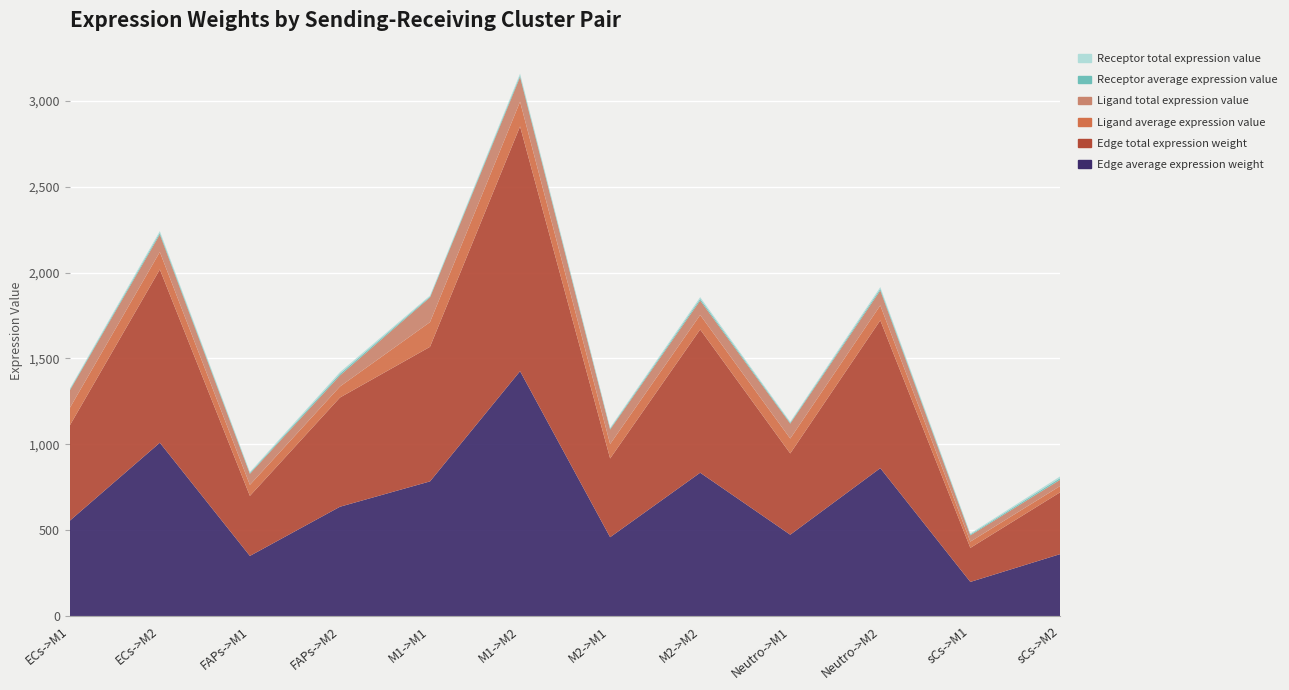

Reading right to left, what are all the values shown in this chart?

Edge average expression weight: sCs->M2=360.7	sCs->M1=198.3	Neutro->M2=860.9	Neutro->M1=473.3	M2->M2=834.4	M2->M1=458.7	M1->M2=1425.7	M1->M1=783.8	FAPs->M2=636.1	FAPs->M1=349.7	ECs->M2=1009.1	ECs->M1=554.7
Edge total expression weight: sCs->M2=360.7	sCs->M1=198.3	Neutro->M2=860.9	Neutro->M1=473.3	M2->M2=834.4	M2->M1=458.7	M1->M2=1425.7	M1->M1=783.8	FAPs->M2=636.1	FAPs->M1=349.7	ECs->M2=1009.1	ECs->M1=554.7
Ligand average expression value: sCs->M2=36.4	sCs->M1=36.4	Neutro->M2=86.9	Neutro->M1=86.9	M2->M2=84.2	M2->M1=84.2	M1->M2=143.9	M1->M1=143.9	FAPs->M2=64.2	FAPs->M1=64.2	ECs->M2=101.9	ECs->M1=101.9
Ligand total expression value: sCs->M2=36.4	sCs->M1=36.4	Neutro->M2=86.9	Neutro->M1=86.9	M2->M2=84.2	M2->M1=84.2	M1->M2=143.9	M1->M1=143.9	FAPs->M2=64.2	FAPs->M1=64.2	ECs->M2=101.9	ECs->M1=101.9
Receptor average expression value: sCs->M2=9.9	sCs->M1=5.4	Neutro->M2=9.9	Neutro->M1=5.4	M2->M2=9.9	M2->M1=5.4	M1->M2=9.9	M1->M1=5.4	FAPs->M2=9.9	FAPs->M1=5.4	ECs->M2=9.9	ECs->M1=5.4
Receptor total expression value: sCs->M2=9.9	sCs->M1=5.4	Neutro->M2=9.9	Neutro->M1=5.4	M2->M2=9.9	M2->M1=5.4	M1->M2=9.9	M1->M1=5.4	FAPs->M2=9.9	FAPs->M1=5.4	ECs->M2=9.9	ECs->M1=5.4